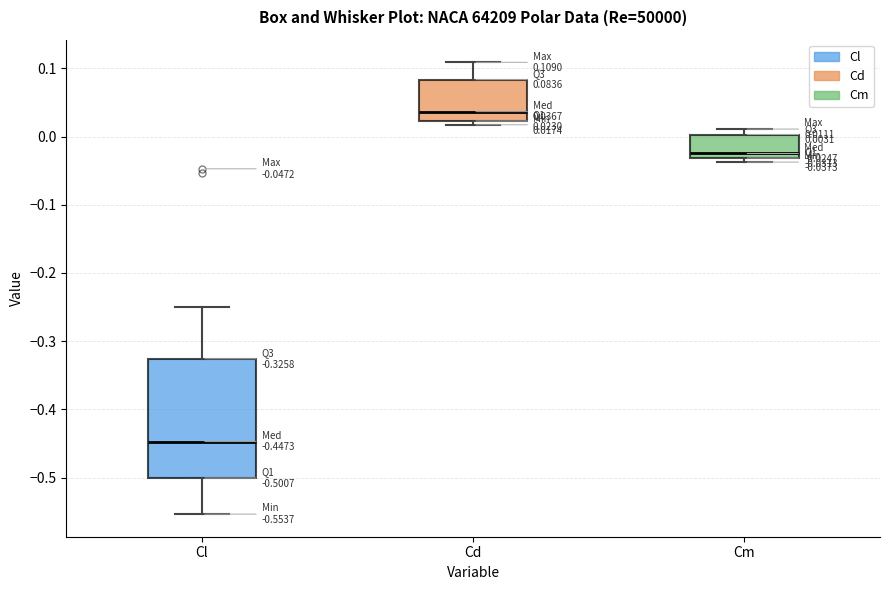

Which box is the tallest, from its lower edge to its upper edge?

Cl